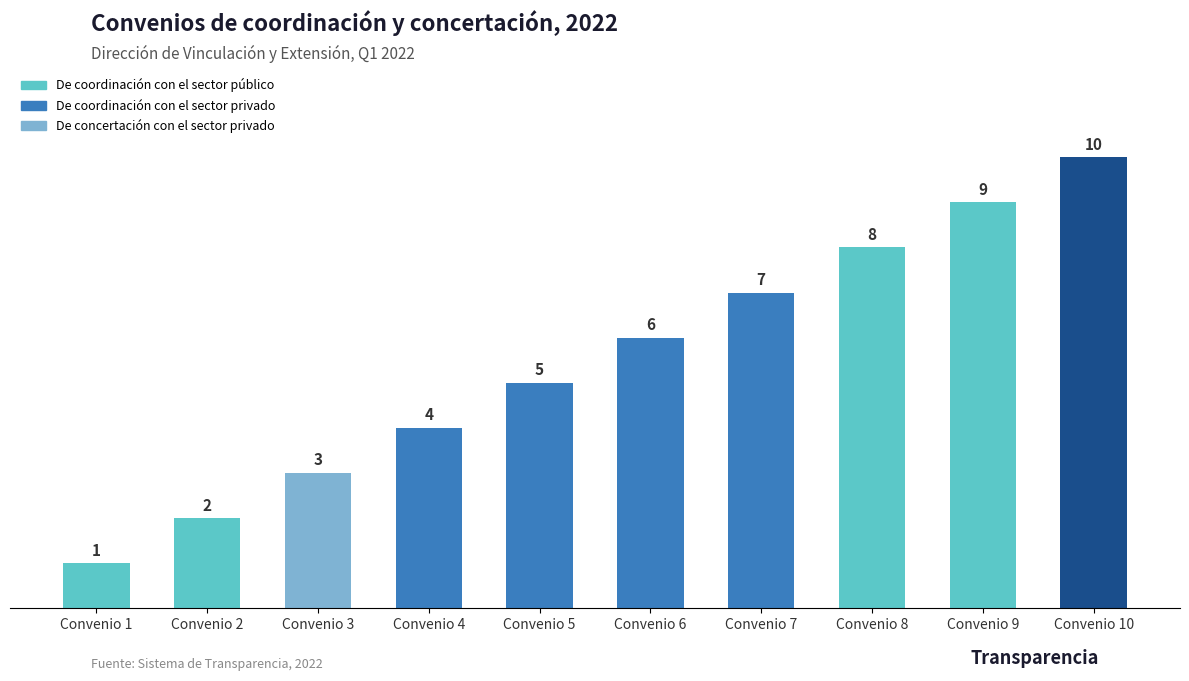

What is the difference between the second highest and second lowest values?

7